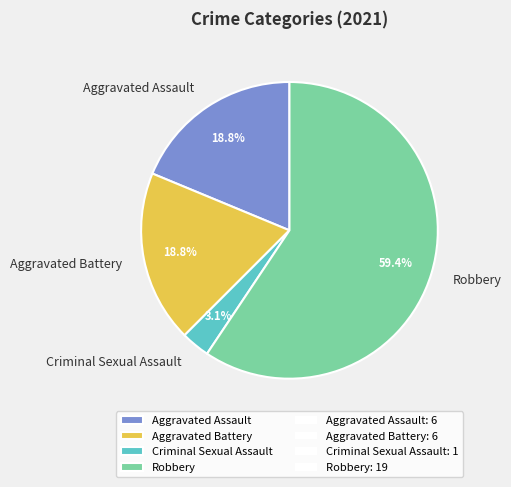

Does Aggravated Battery account for over 50% of the chart?

No